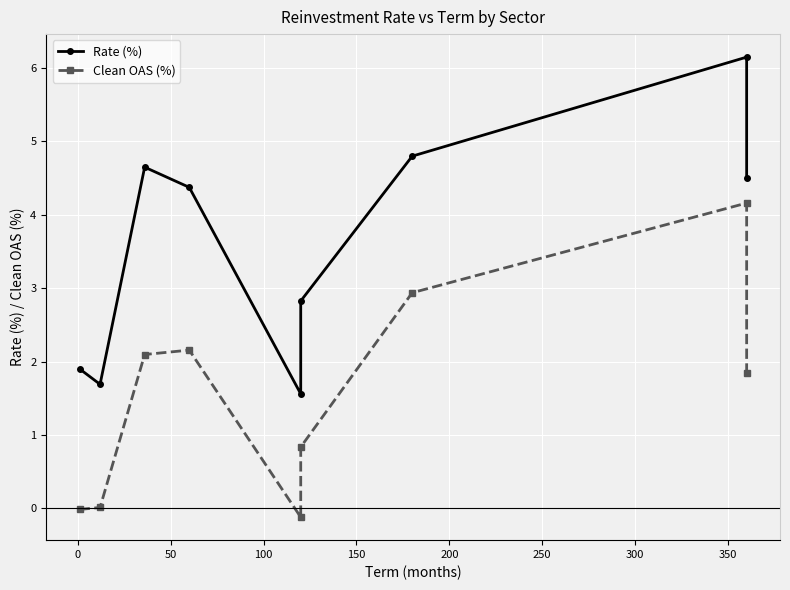

Which has a higher value, 50 or 0?

50